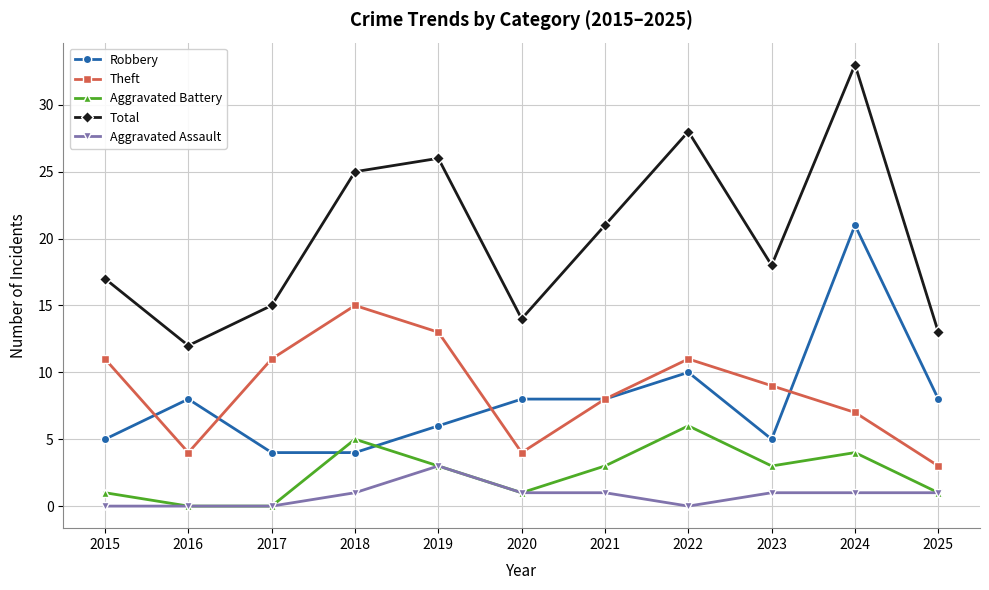

How many data points does each series have?

11